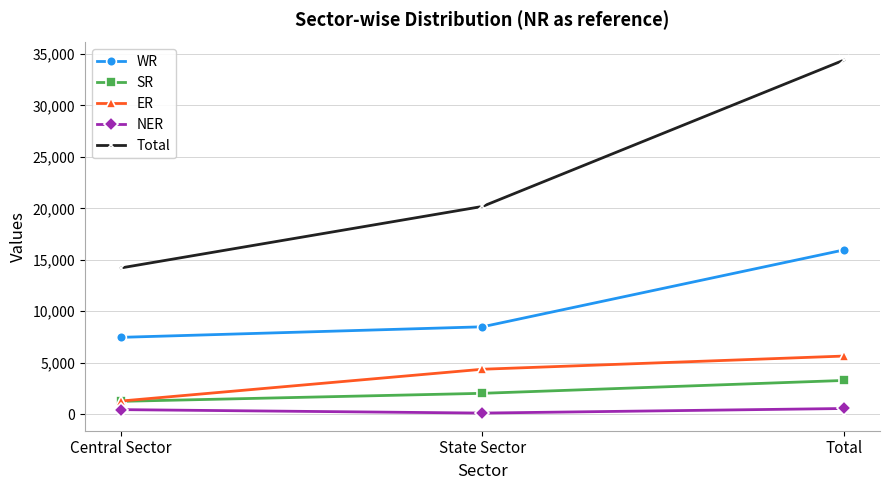

The value of Total at Central Sector is 14214. True or false?

True